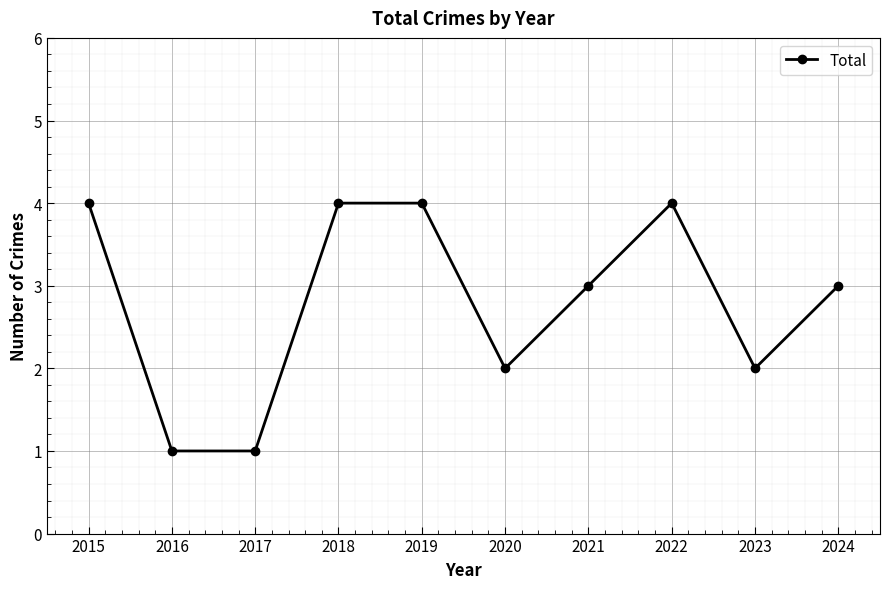

True or false: the data has more than 2 interior local peaks.

False